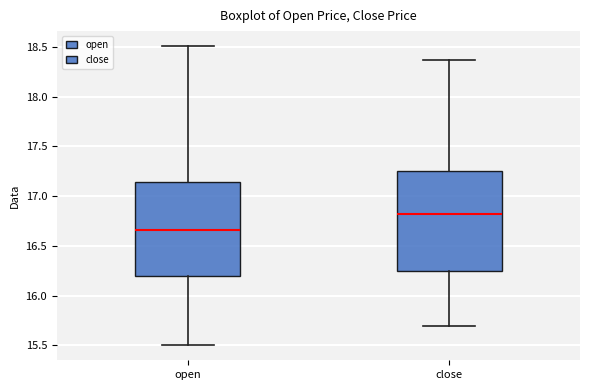

Reading left to right, read every box against the y-axis: the position of its median line, the range the box covers, and the ends of its whiskers. The values are not printed on the chart, so give them approximately, as read against the axis.

open: median 16.65, box 16.20 to 17.15, whiskers 15.50 to 18.50
close: median 16.85, box 16.25 to 17.25, whiskers 15.70 to 18.35